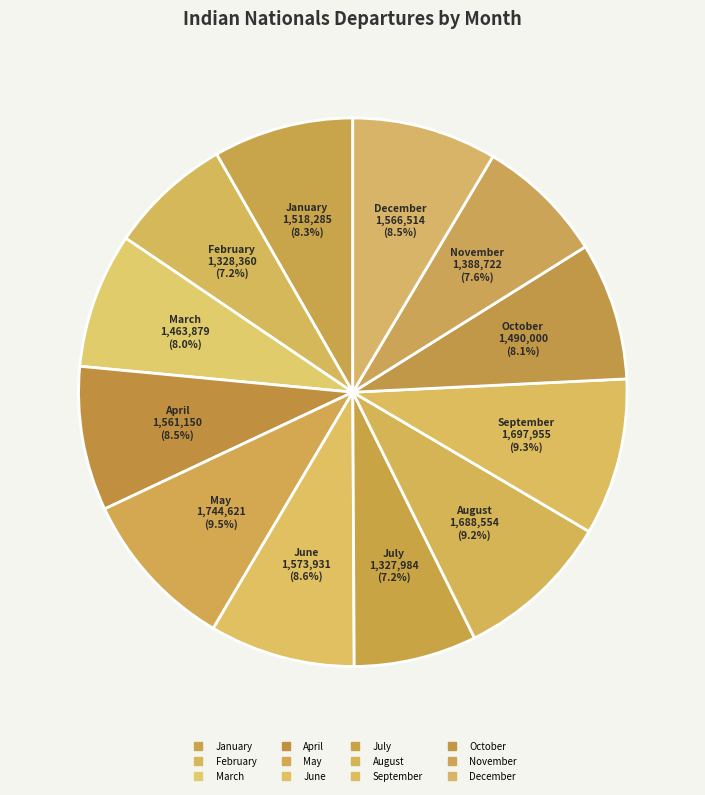

How many slices are in this pie chart?

12